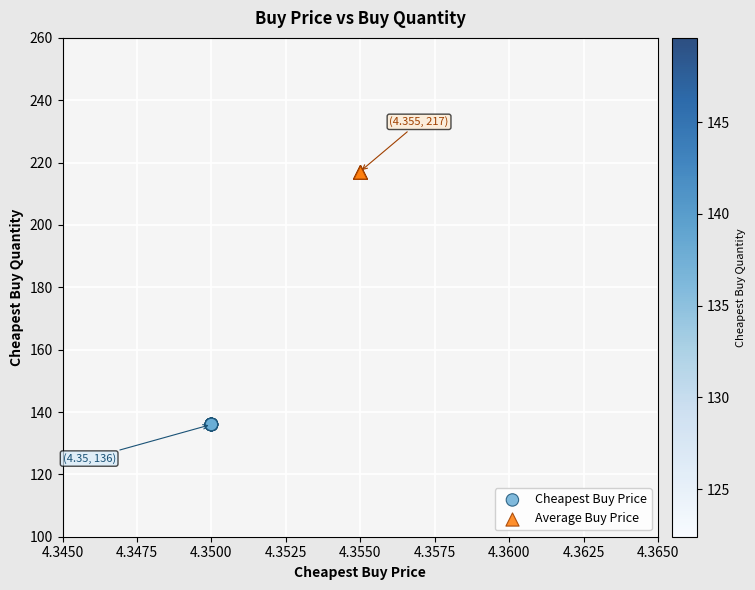

Which series contains the highest Y value?

Average Buy Price